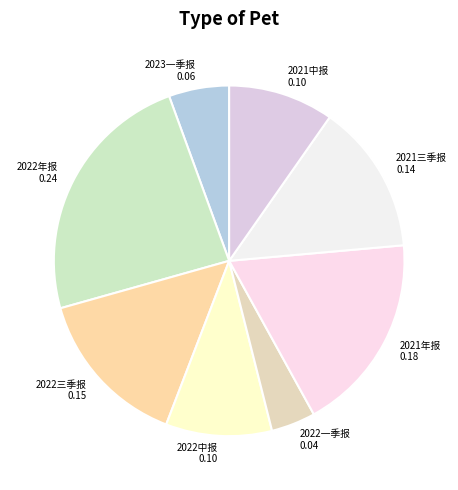

Is it true that 2021三季报 is 19% of the pie?

False